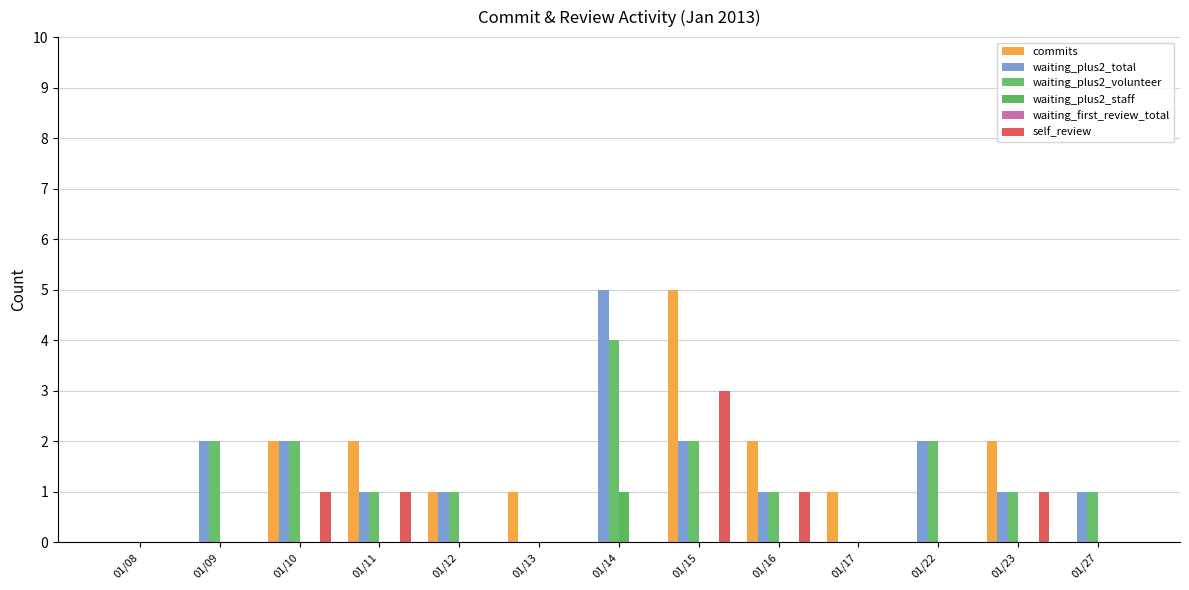

At which label is waiting_plus2_volunteer closest to 2?

01/09